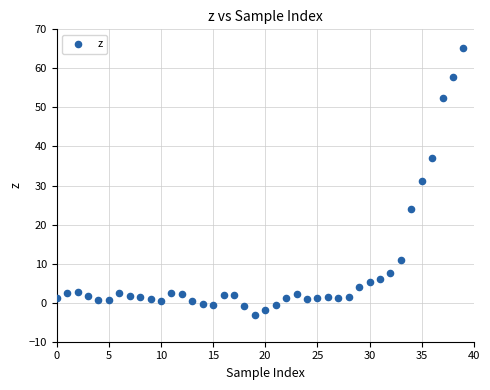

What is the range of Y values (max minus min)?

68.4